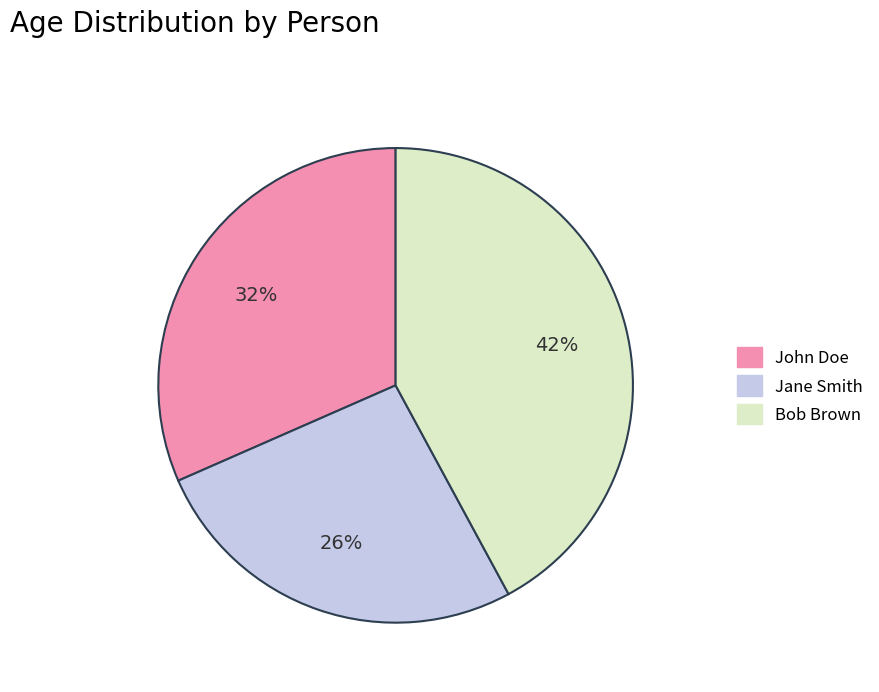

Is the sum of John Doe and Bob Brown greater than half?

Yes